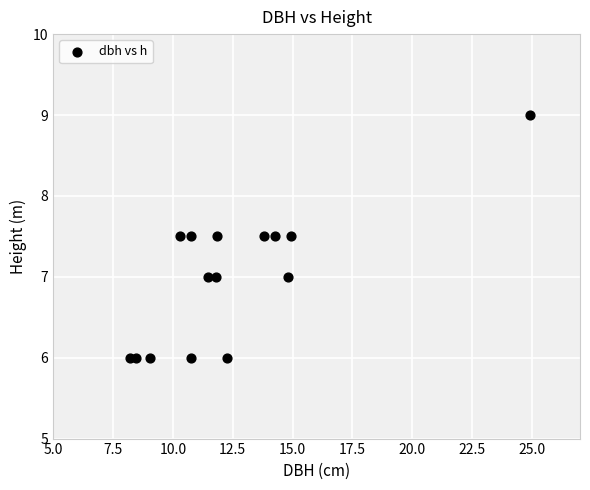

What is the range of X values (max minus min)?

16.7